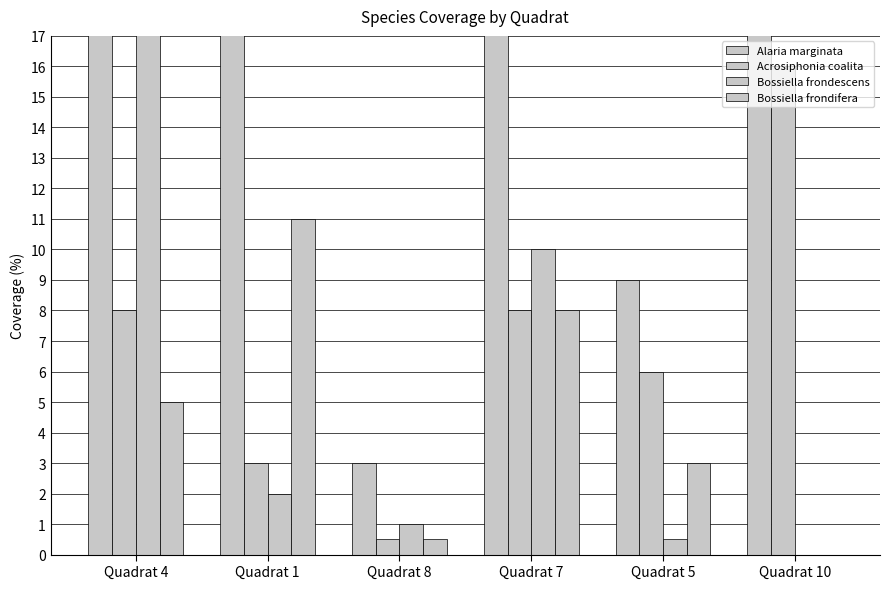

How many bars are there in each group?

4